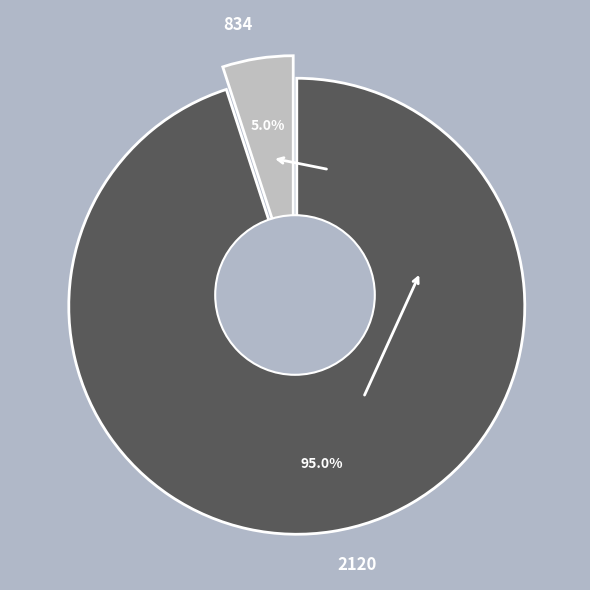

Which category has the biggest portion of the pie?

2120